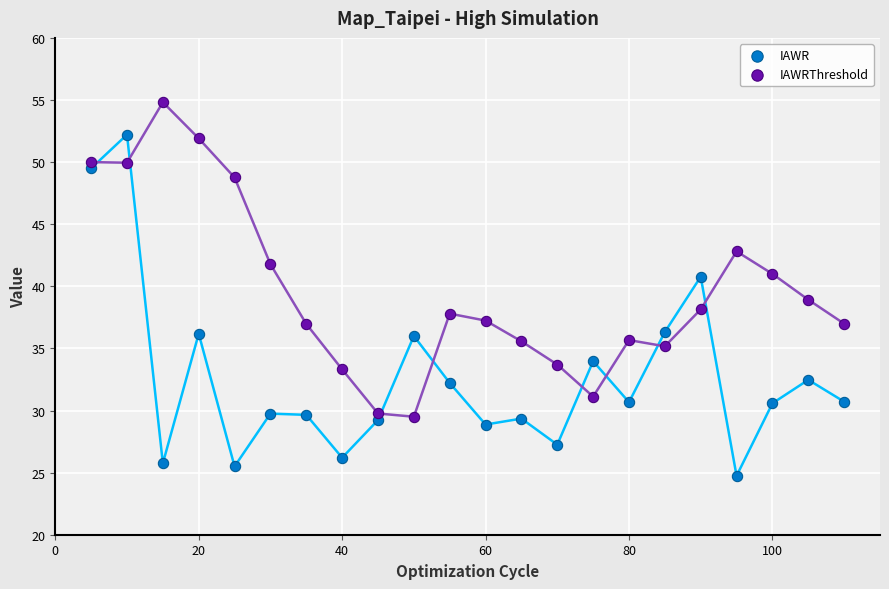

Across all data points, what is the range of X values (max minus min)?

105.0